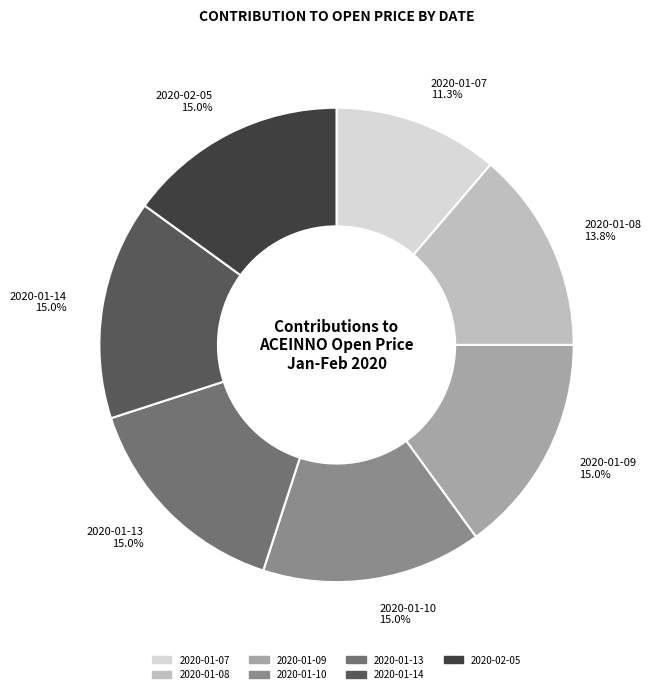

What is the total percentage of 2020-01-09 and 2020-01-10?

30.0%